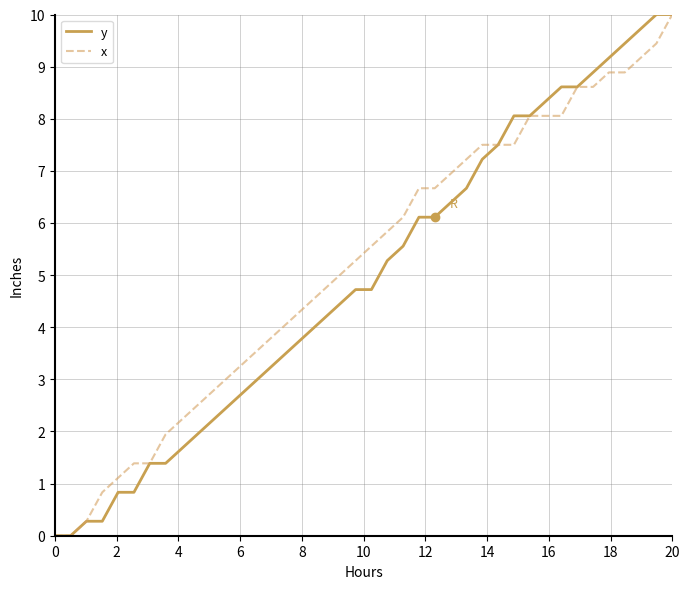

What is the maximum value shown in the chart?

10.0